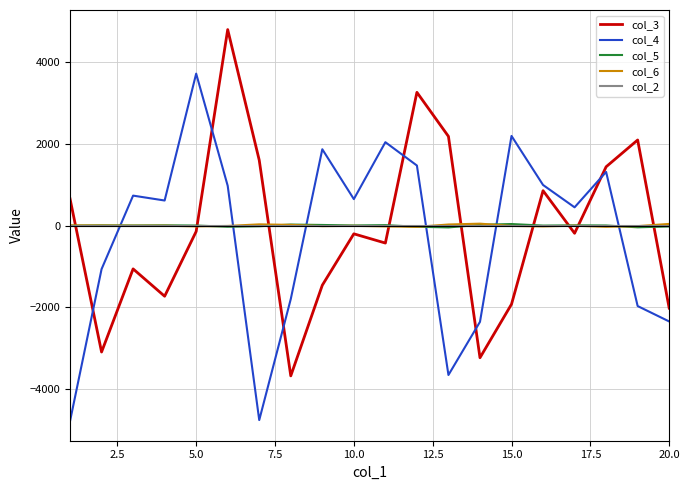

After their last crossing, which series has the higher values: col_3 or col_5?

col_5